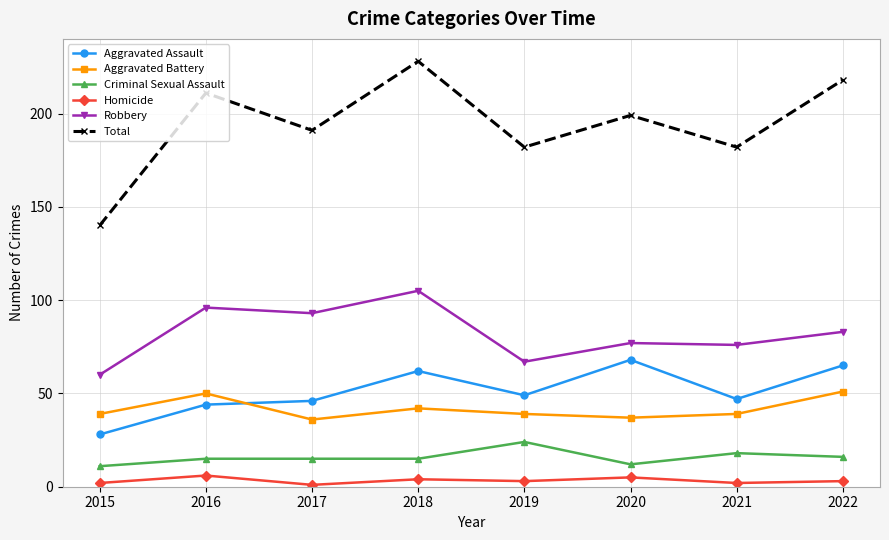

The value of Homicide at 2020 is 5. True or false?

True